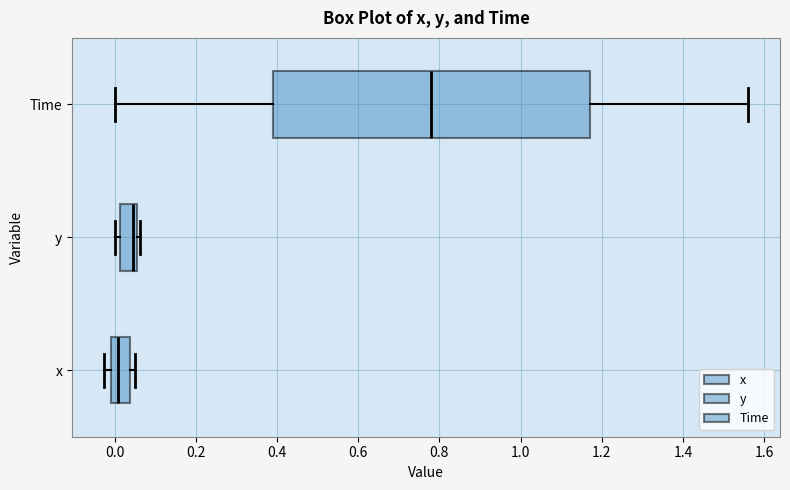

Reading bottom to top, transcribe this box plot: for each box, give where its median line is, the range the box spans, and where its two whiskers end, as read against the x-axis. The values are not printed on the chart, so give them approximately, as read against the axis.

x: median 0.00 (inside the box), box 0.00 to 0.04, whiskers -0.02 to 0.06
y: median 0.04, box 0.02 to 0.06, whiskers 0.00 to 0.06 (just right of the box's right edge)
Time: median 0.78, box 0.40 to 1.18, whiskers 0.00 to 1.56